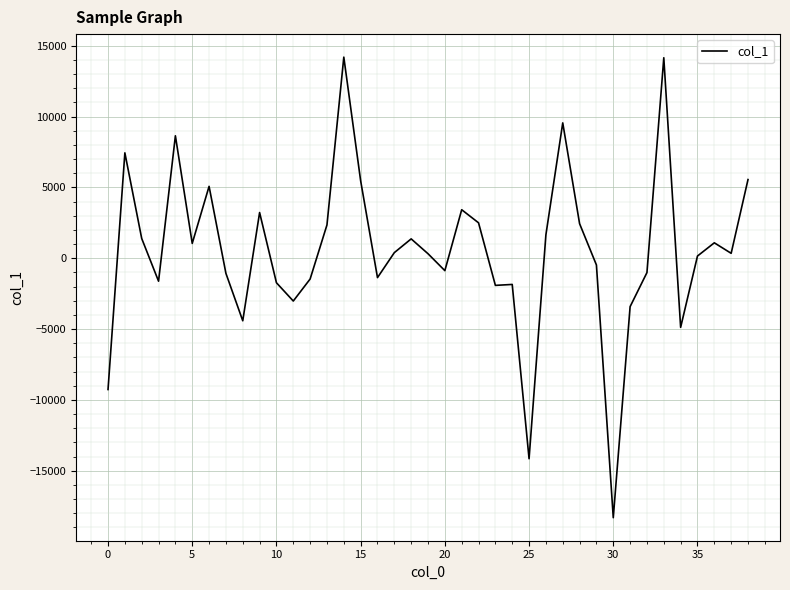

True or false: the data has more than 1 interior local peaks.

True